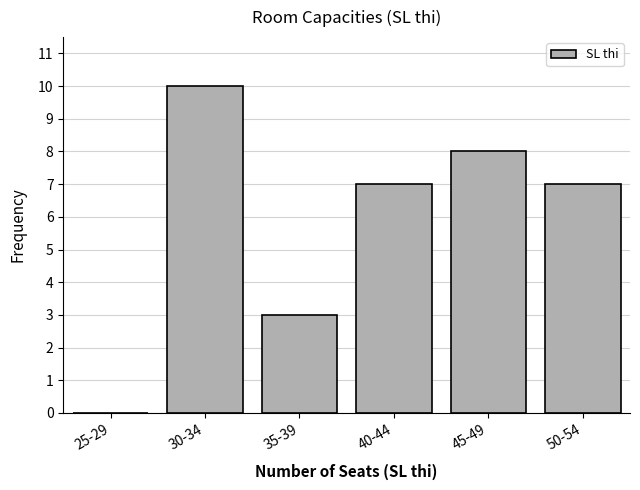

Reading left to right, transcribe all the data shown in this chart.

25-29=0	30-34=10	35-39=3	40-44=7	45-49=8	50-54=7